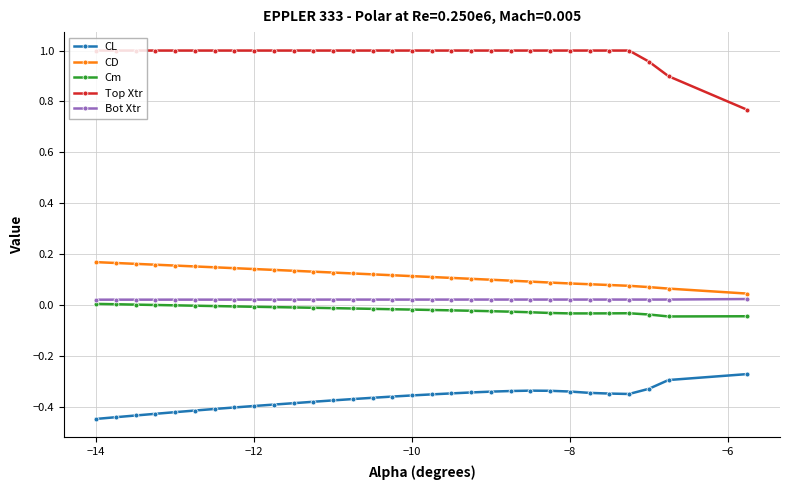

What is the sum of all CD values?

3.6